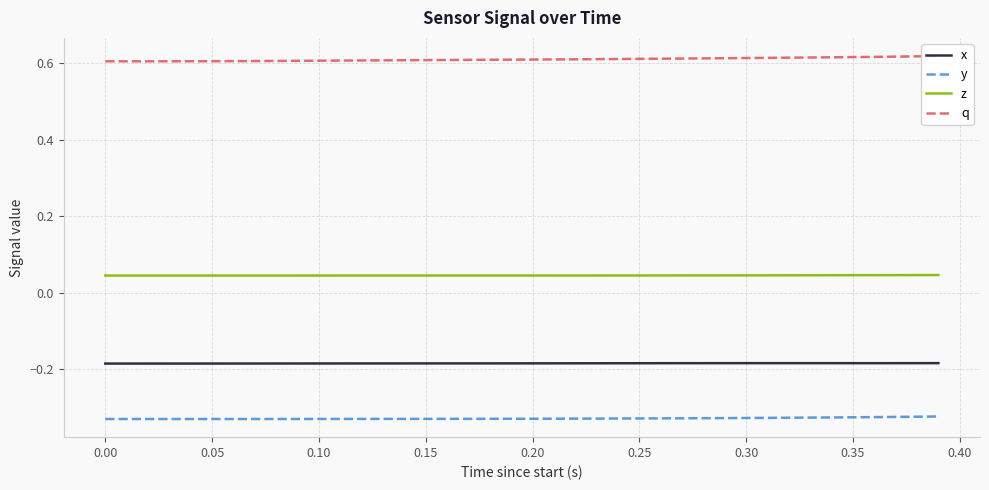

Rank the series by their maximum value, from highest to lowest.

q, z, x, y